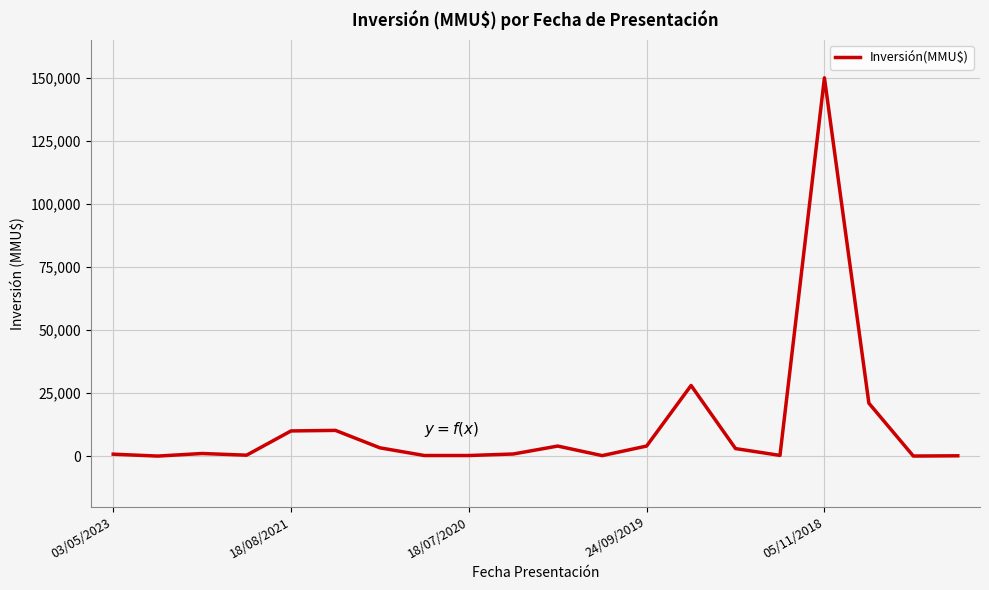

What is the difference between the maximum and minimum values?

149975